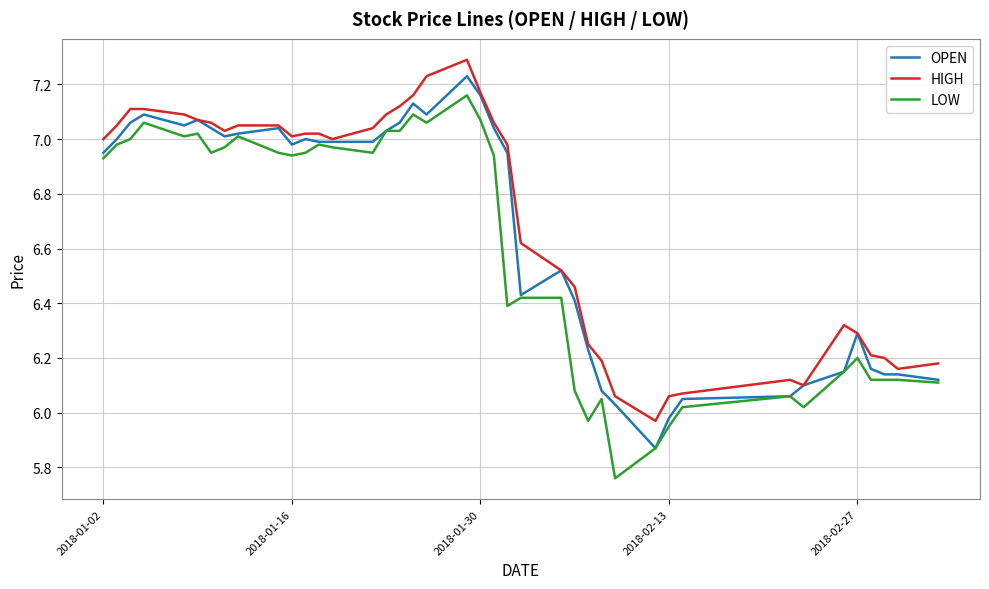

How many lines are shown in the chart?

3